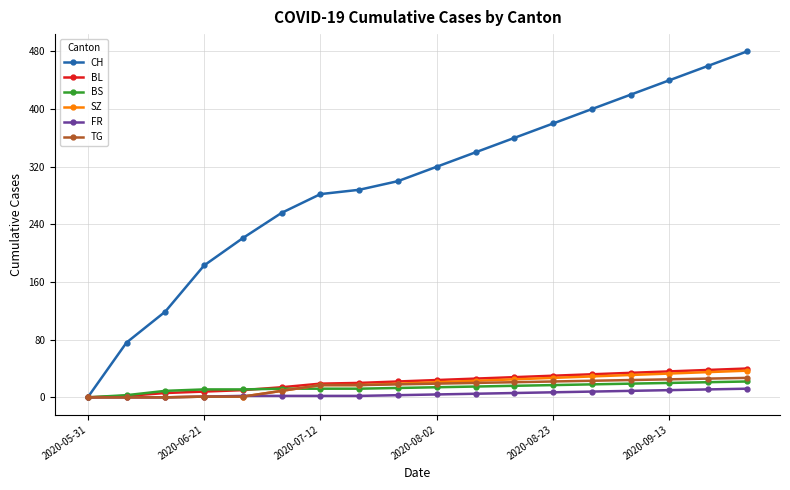

Does the chart have visible grid lines?

Yes